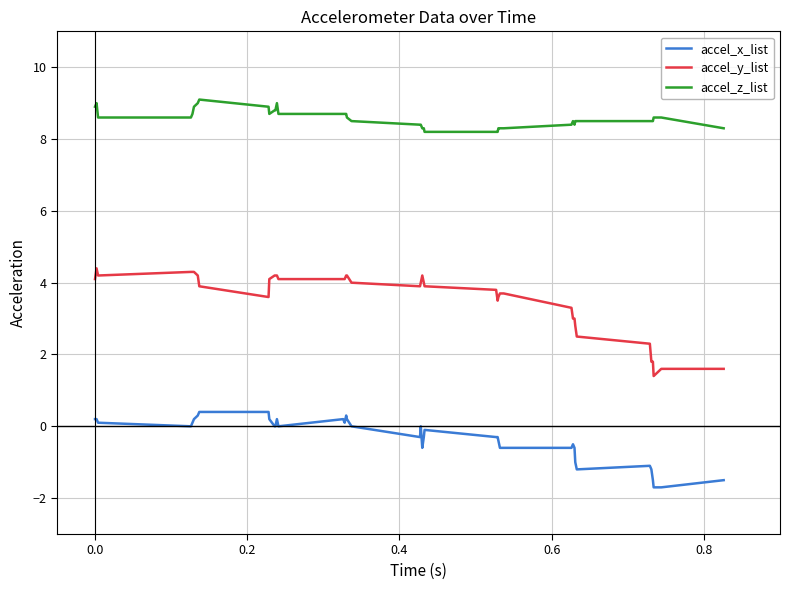

Does the chart have visible grid lines?

Yes